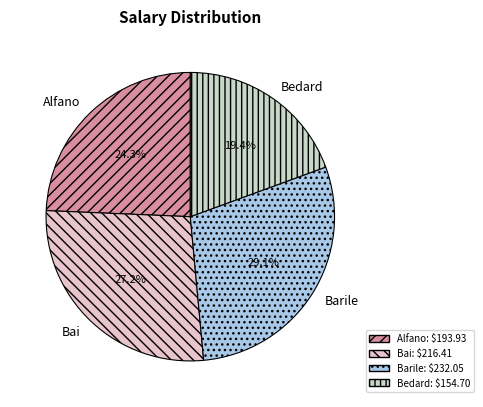

To the nearest percent, what portion does Bai represent?

27%